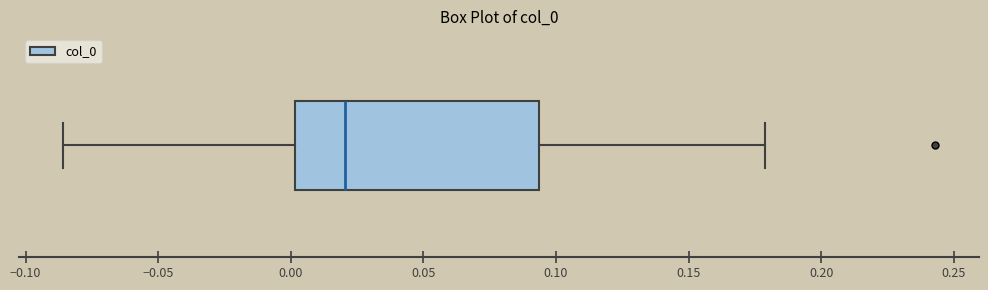

Transcribe this box plot: give where the median line is, the range the box spans, and where the two whiskers end, as read against the x-axis. The values are not printed on the chart, so give them approximately, as read against the axis.

median 0.020, box 0.000 to 0.095, whiskers -0.085 to 0.180